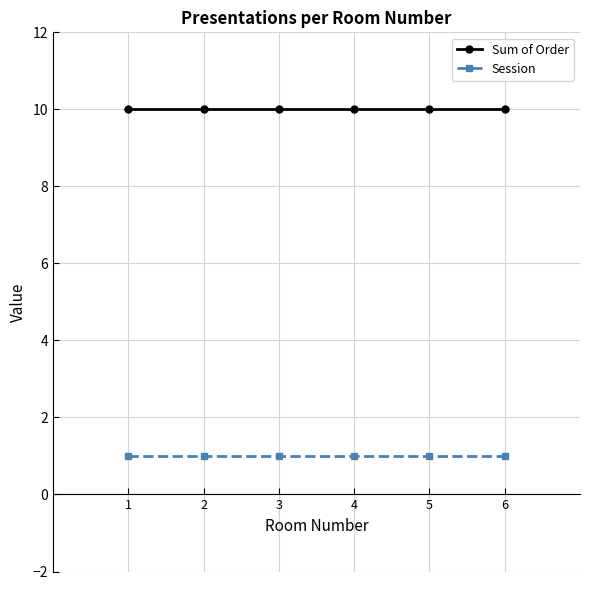

List the series in order of their peak value, lowest first.

Session, Sum of Order